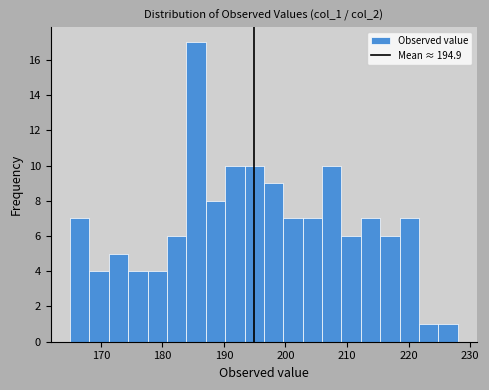

Read against the x-axis, roughly where is the centre of the tallest bar?

185